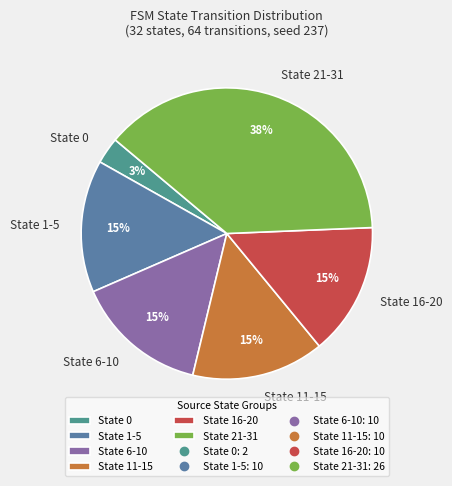

To the nearest percent, what portion does State 0 represent?

3%